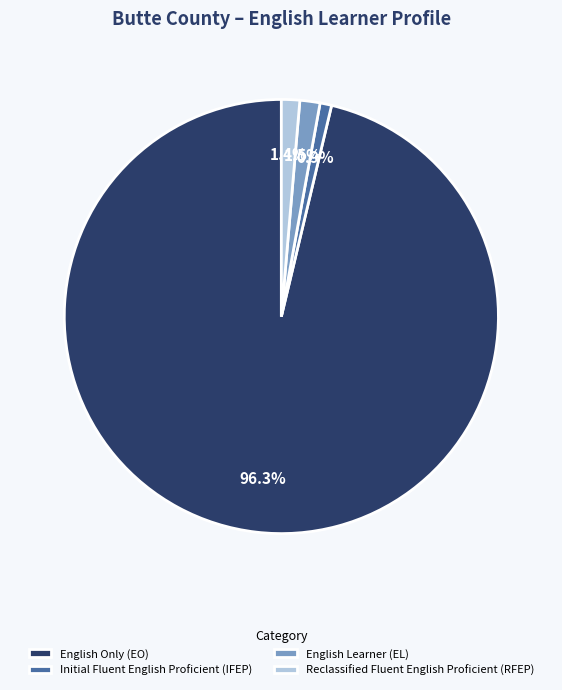

What is the ratio of the value at Initial Fluent English Proficient (IFEP) to the value at Reclassified Fluent English Proficient (RFEP)?

0.6